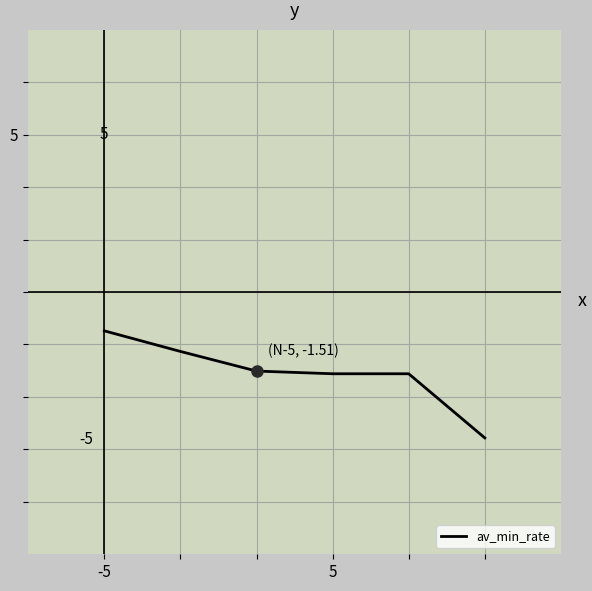

True or false: the data has more than 2 interior local peaks.

False